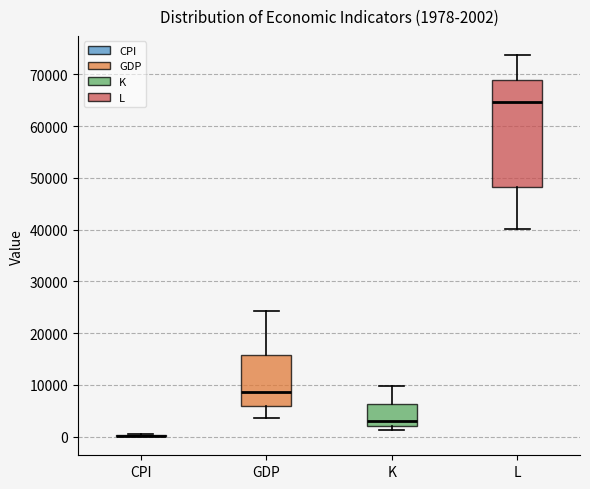

Comparing the boxes themselves (not the whiskers), which one is the tallest?

L